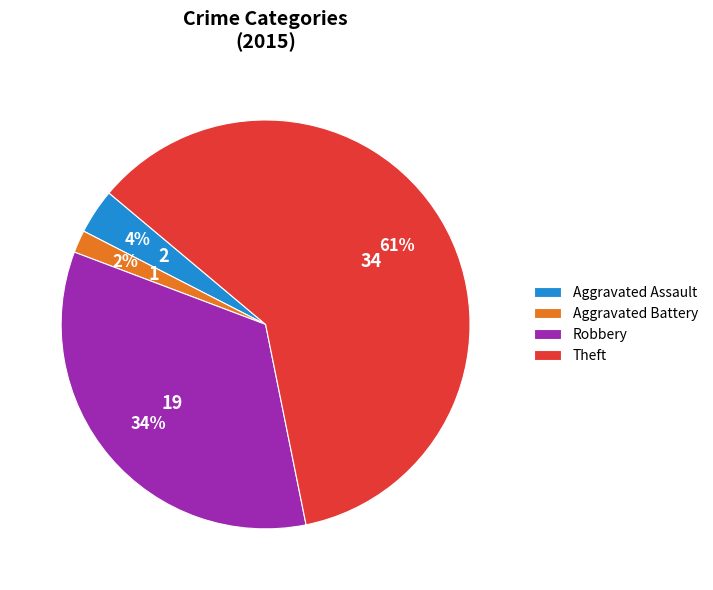

Is it true that Aggravated Assault is 4% of the pie?

True